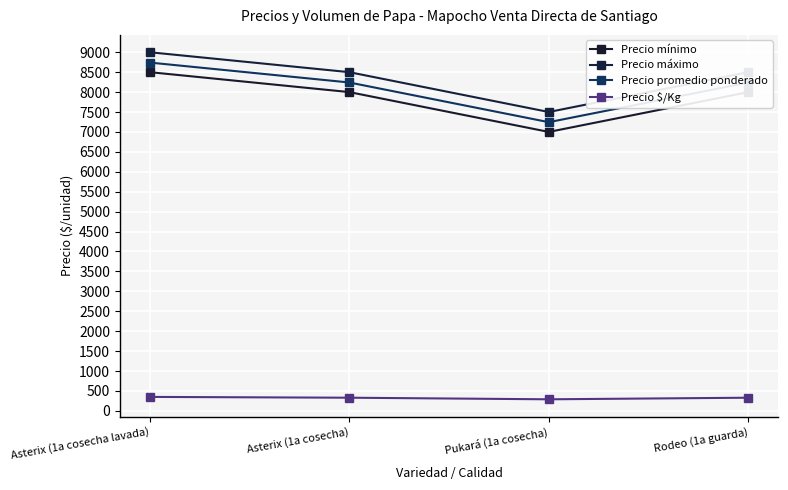

How many data points in Precio máximo are less than 8500?

1